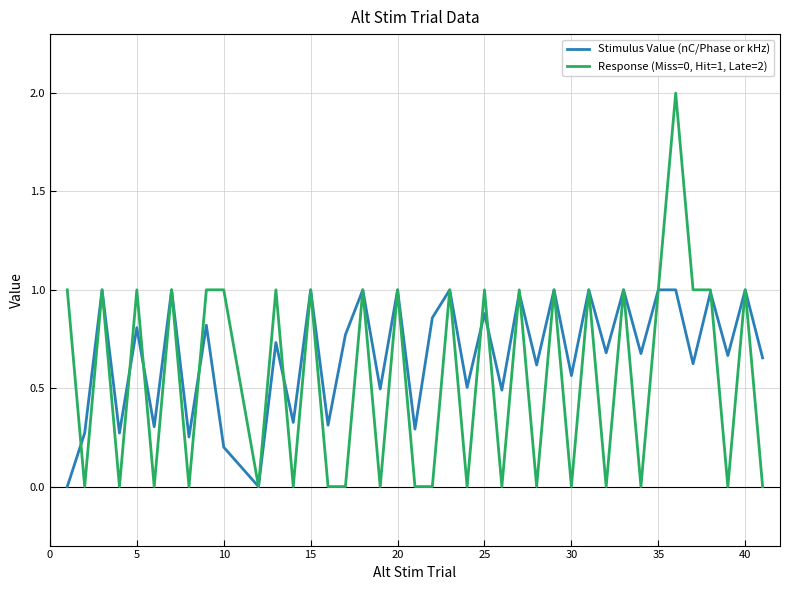

What is the greatest value displayed?

2.0